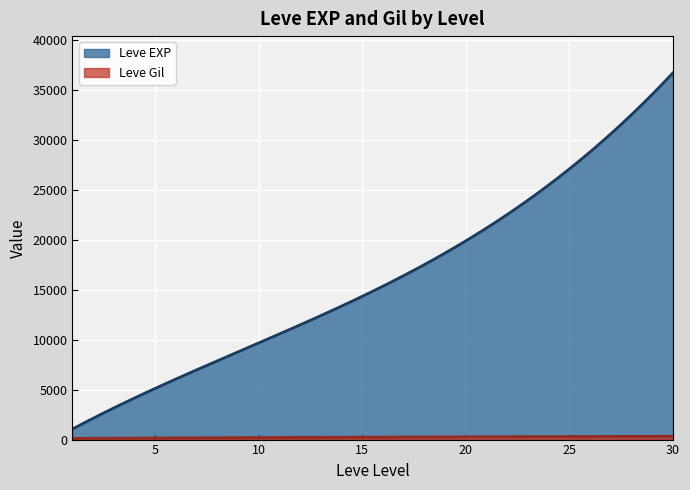

Rank the series at 25 from highest to lowest value.

Leve EXP, Leve Gil